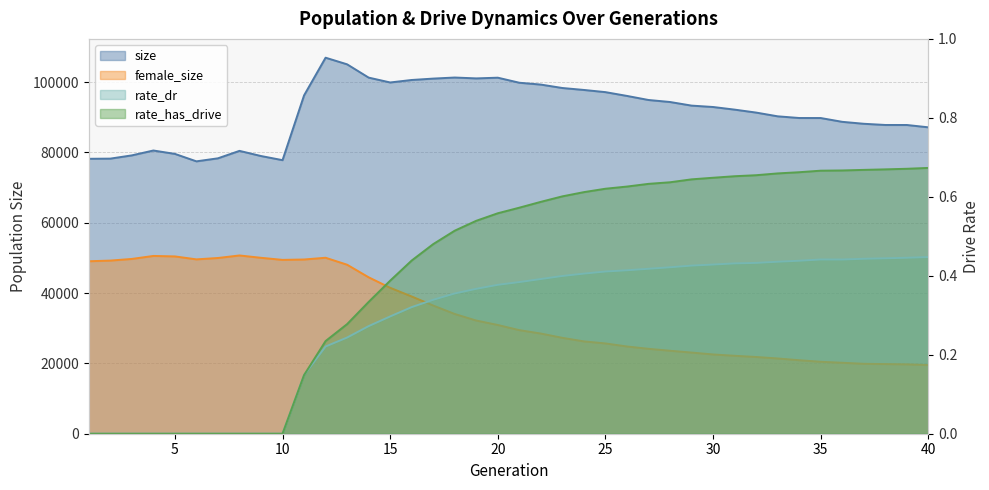

Where is the first local maximum for female_size?

4